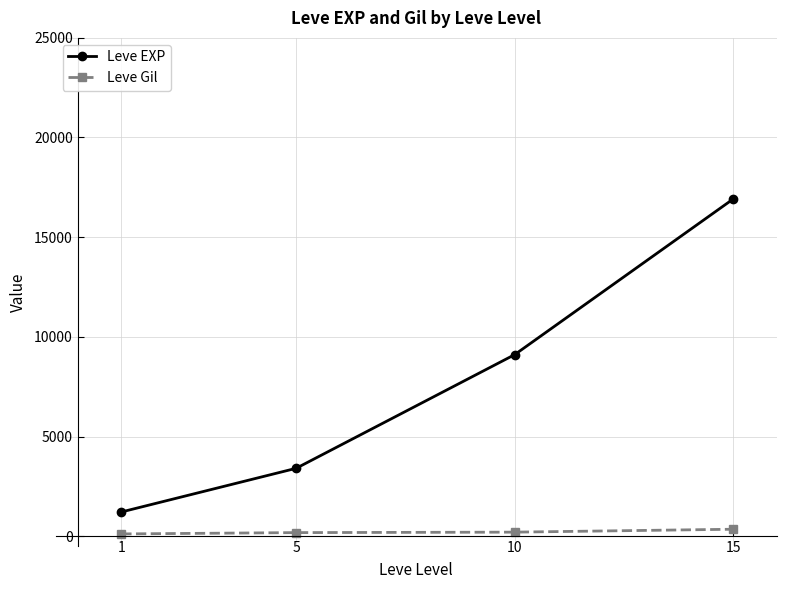

The Leve Gil series shows 180.0 at 5. True or false?

True